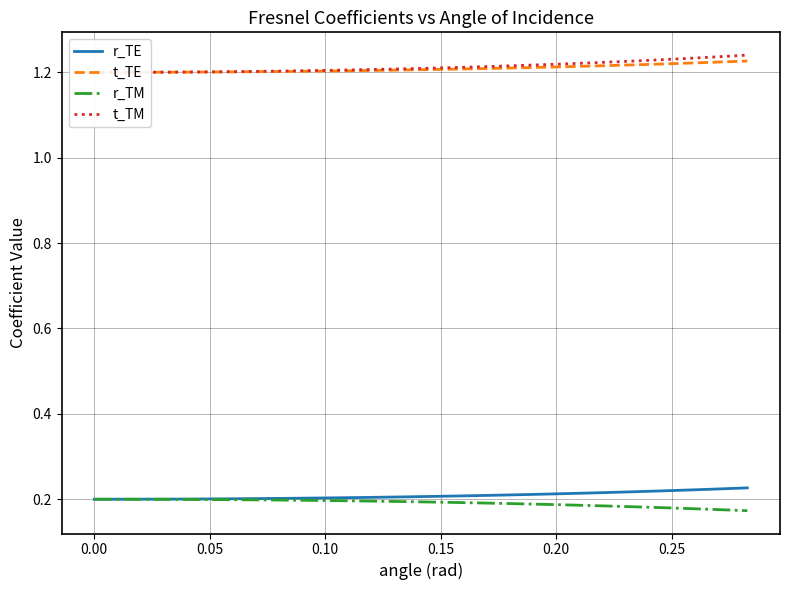

Is the value of r_TM at 22 greater than the value of t_TE at 28?

No